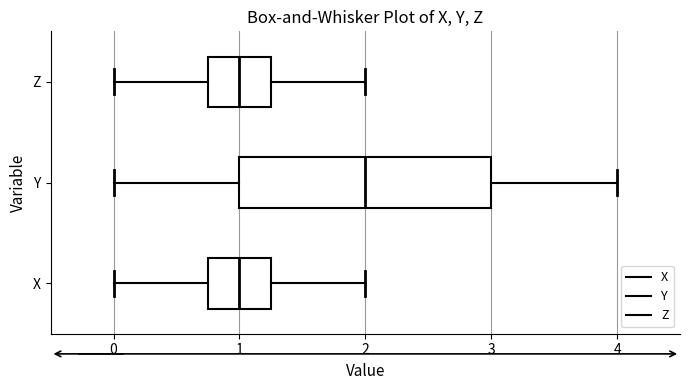

Reading bottom to top, read every box against the x-axis: the position of its median line, the range the box covers, and the ends of its whiskers. The values are not printed on the chart, so give them approximately, as read against the axis.

X: median 1.0, box 0.8 to 1.3, whiskers 0.0 to 2.0
Y: median 2.0, box 1.0 to 3.0, whiskers 0.0 to 4.0
Z: median 1.0, box 0.8 to 1.3, whiskers 0.0 to 2.0